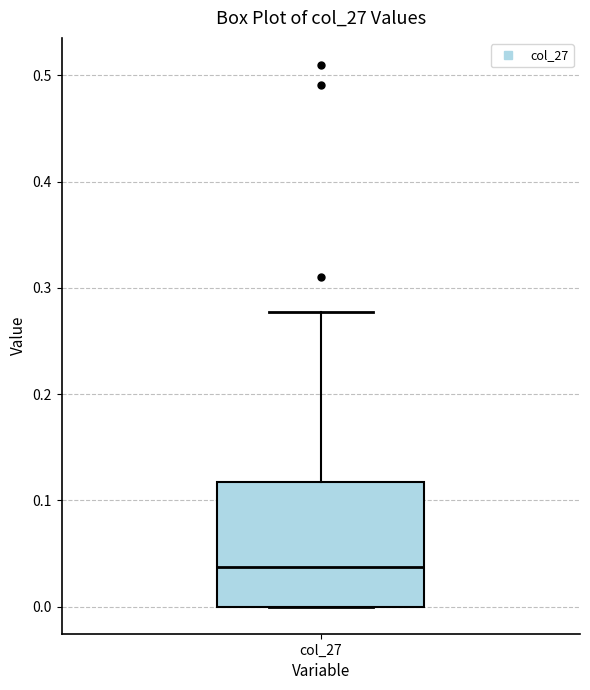

Read this box plot against the y-axis: the position of the median line, the range covered by the box, and the ends of both whiskers. The values are not printed on the chart, so give them approximately, as read against the axis.

median 0.04, box 0.00 to 0.12, whiskers 0.00 to 0.28